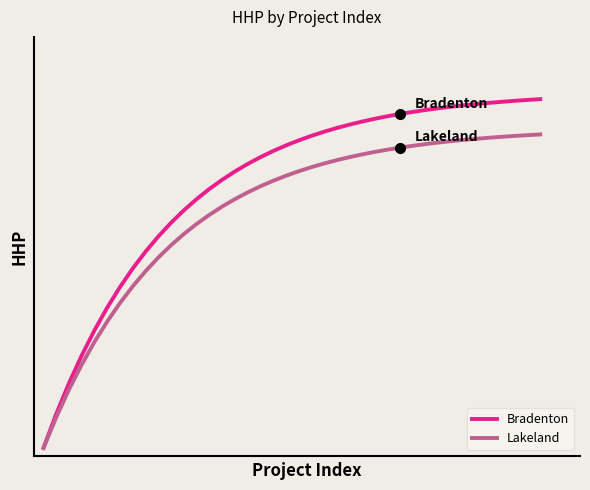

What are all the series names shown in the legend?

Bradenton, Lakeland